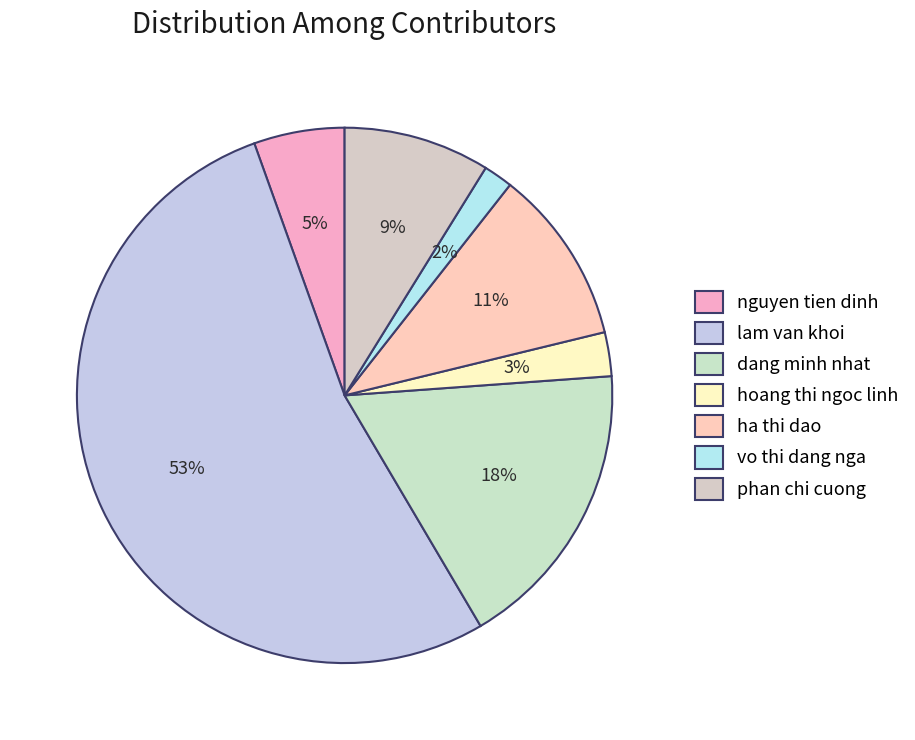

What is the change in value from hoang thi ngoc linh to phan chi cuong?

+350